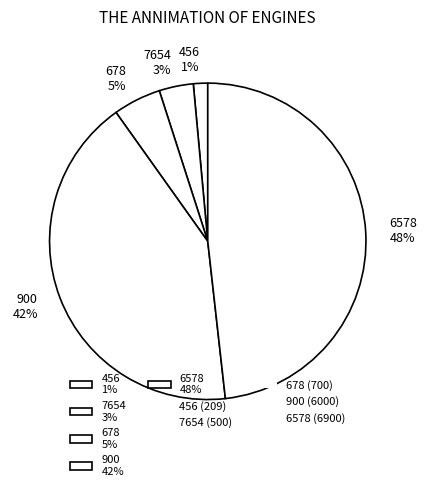

Is there any slice that represents more than half of the pie?

No